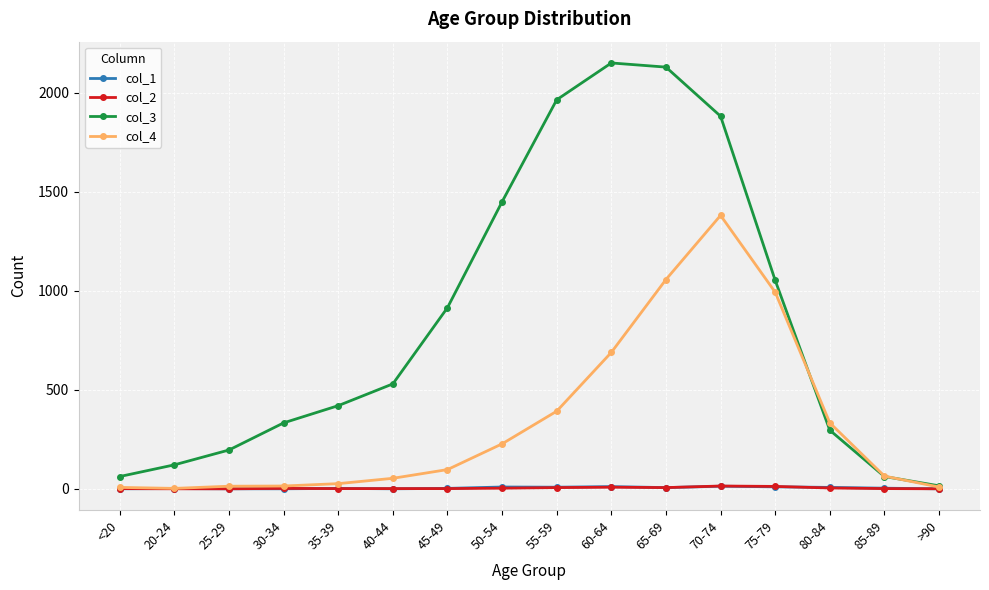

True or false: col_3 has more than 0 interior local peaks.

True